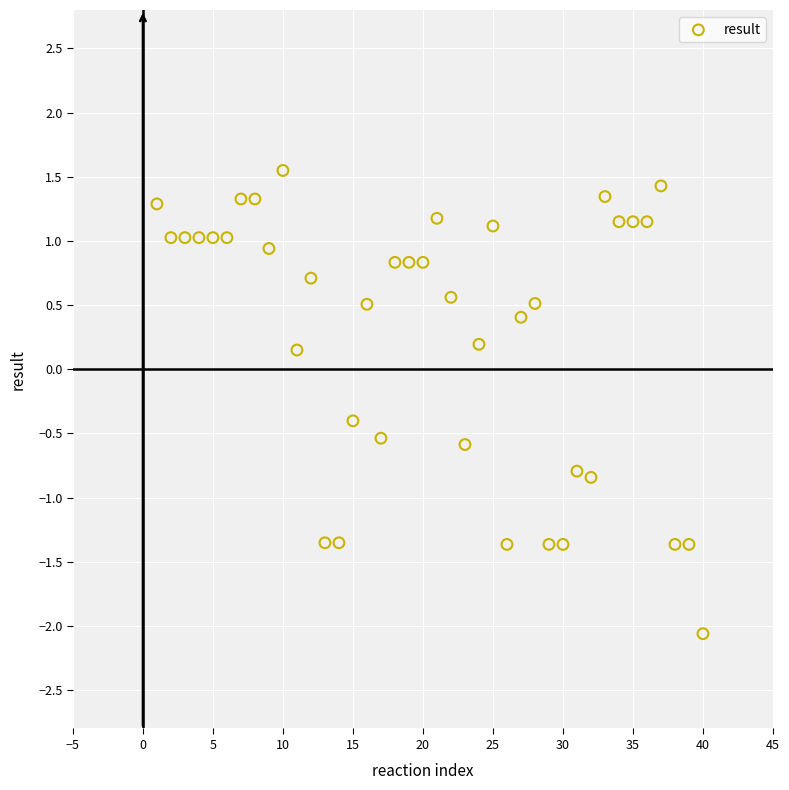

What is the range of X values (max minus min)?

39.0